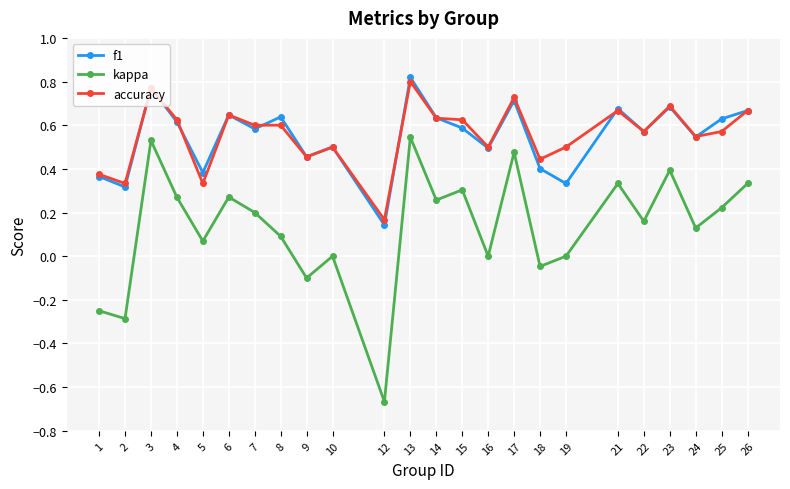

At which category does accuracy reach its first local peak?

3